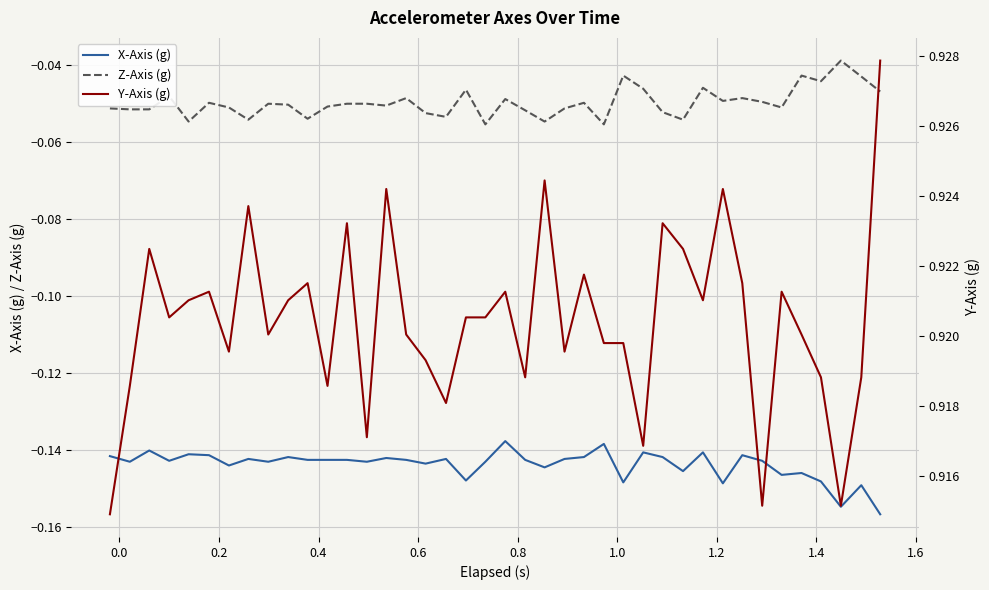

Does the chart display data point markers on the line(s)?

No